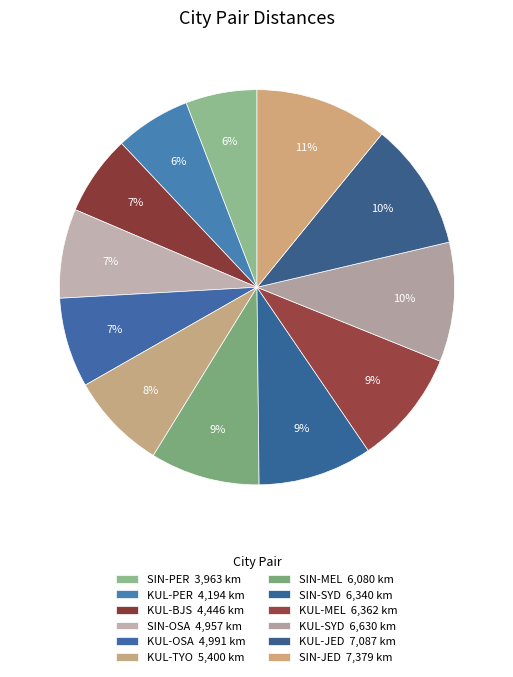

Combined, what portion of the pie is KUL-SYD and KUL-TYO?

17.7%